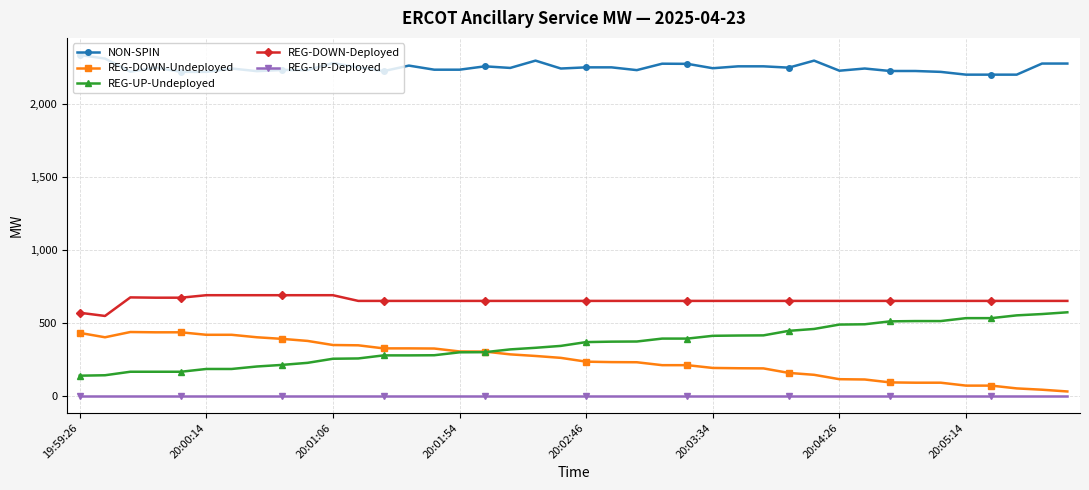

What is the value of the REG-UP-Undeployed point at the 21st from the left?

368